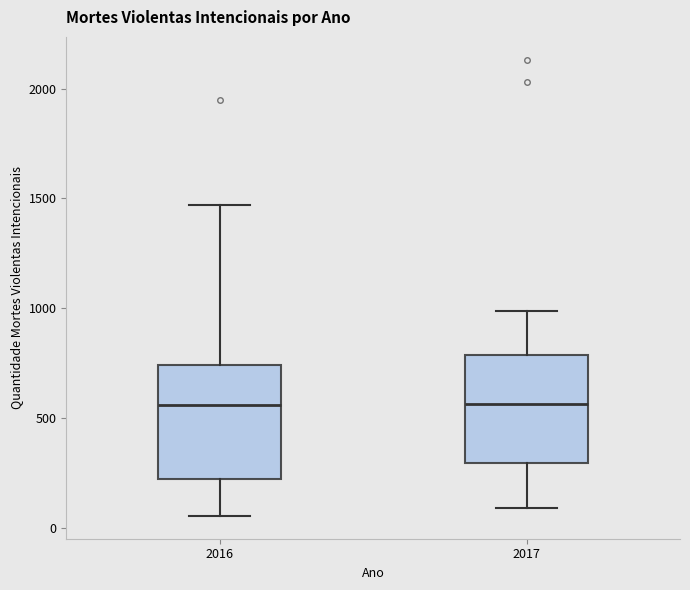

Reading left to right, read every box against the y-axis: the position of its median line, the range the box covers, and the ends of its whiskers. The values are not printed on the chart, so give them approximately, as read against the axis.

2016: median 550, box 250 to 750, whiskers 50 to 1450
2017: median 550, box 300 to 800, whiskers 100 to 1000